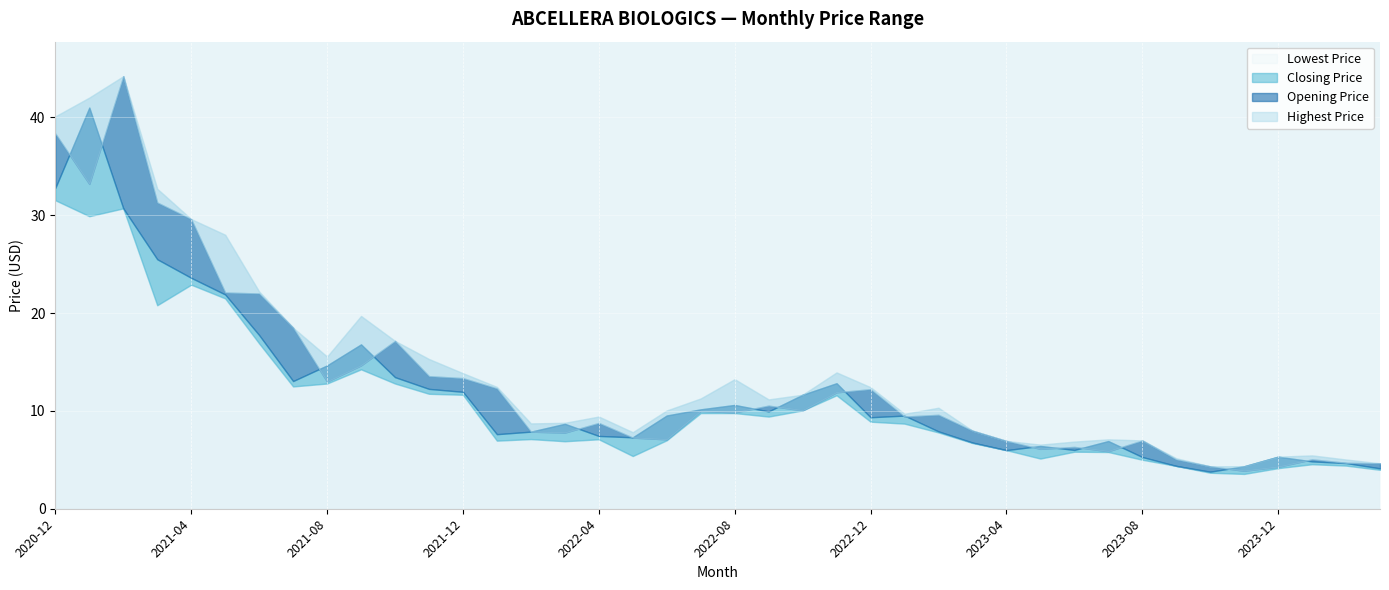

What are all the series names shown in the legend?

Opening Price, Closing Price, Highest Price, Lowest Price